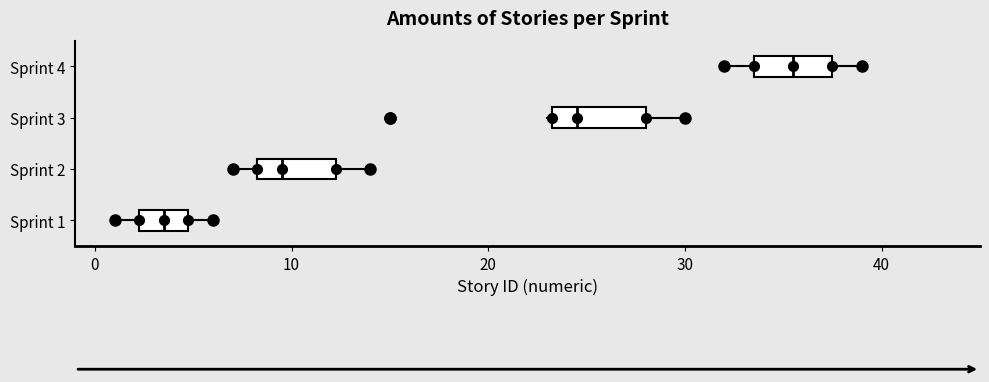

Where is the left edge of the box for Sprint 1 on the x-axis? The values are not printed on the chart, so give them approximately, as read against the axis.

2